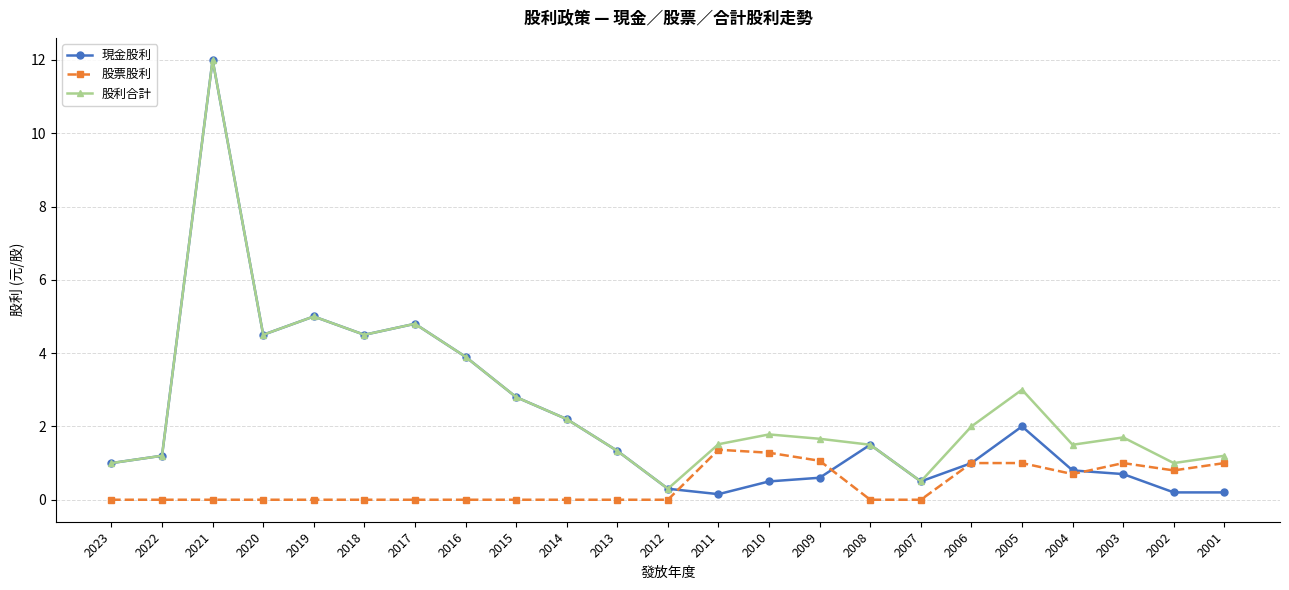

What is the total value across all series at 2003?

3.4